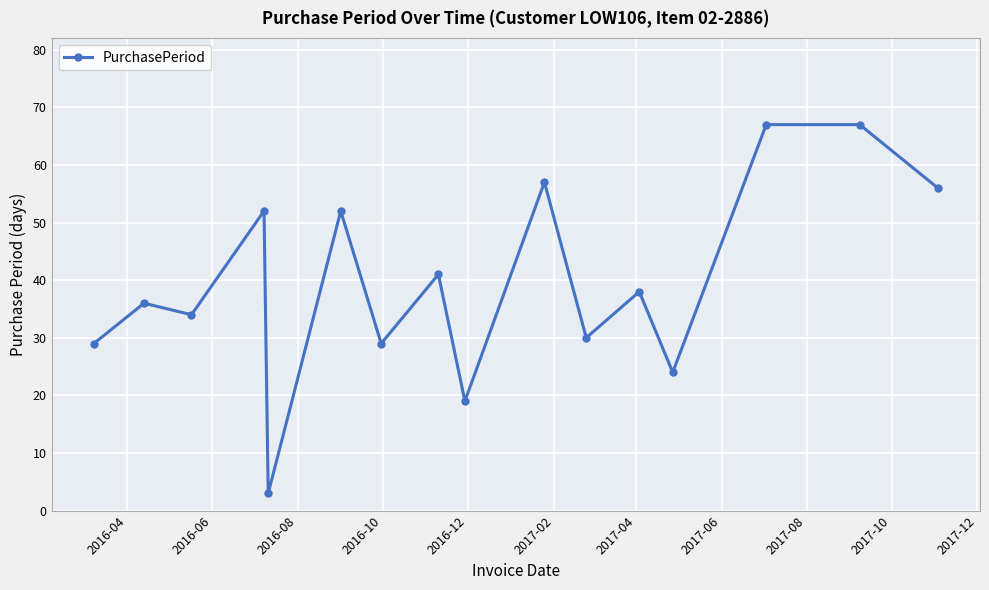

What is the difference between the maximum and second lowest values?

48